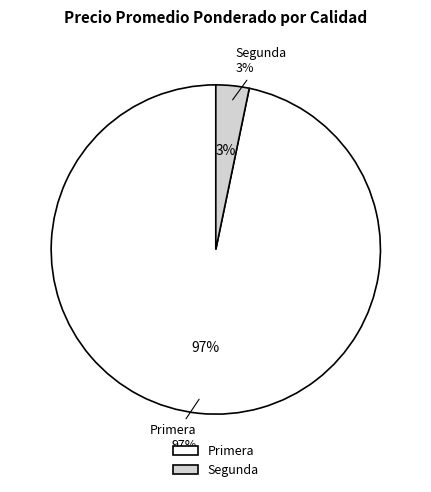

Which slice is the largest?

Primera